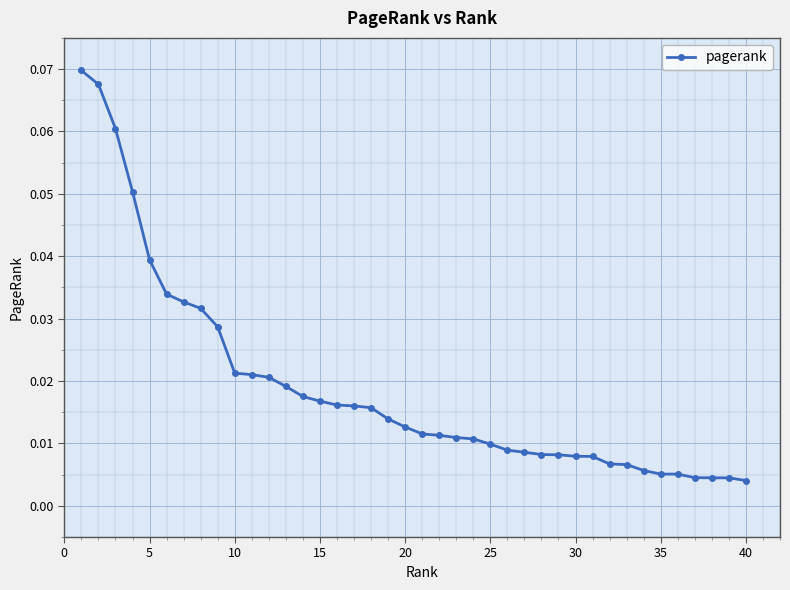

What is the sum of all values?

0.8